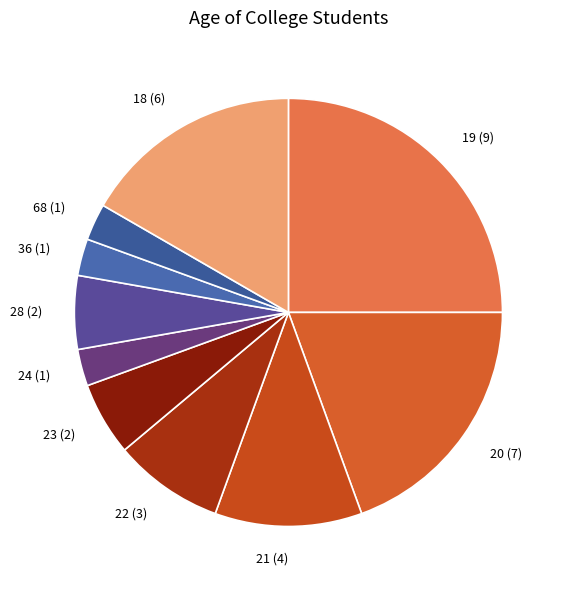

Approximately how many times larger is the value at 20 compared to 22?

2.3